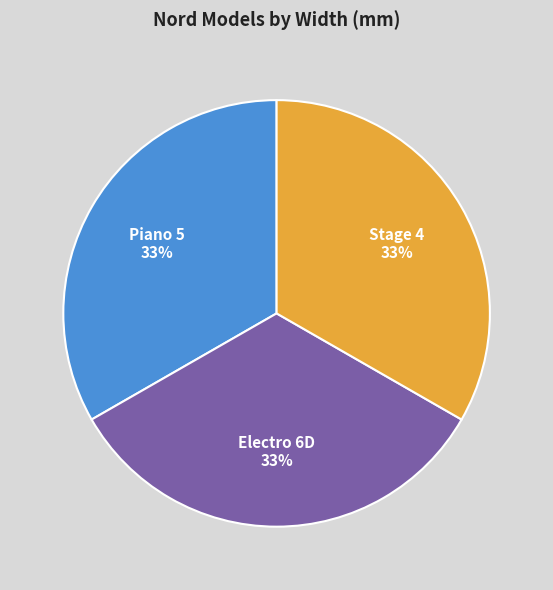

Approximately how many times larger is the value at Stage 4 compared to Electro 6D?

1.0